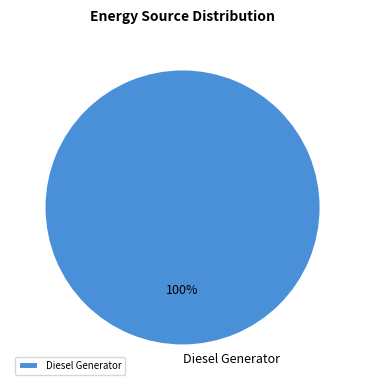

True or false: Diesel Generator accounts for 100% of the total.

True